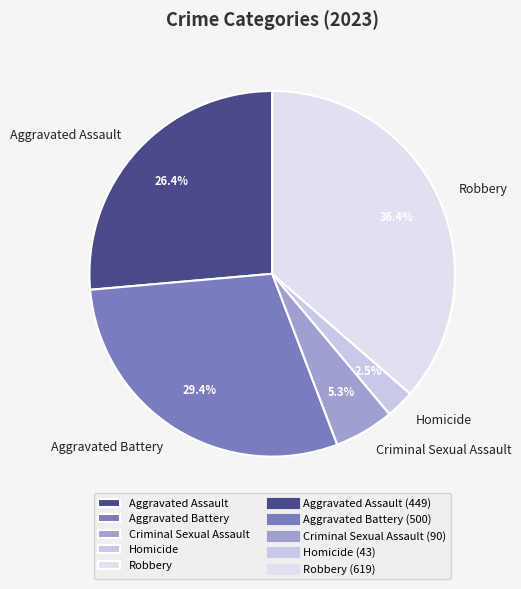

Rank the categories by value from highest to lowest.

Robbery, Aggravated Battery, Aggravated Assault, Criminal Sexual Assault, Homicide